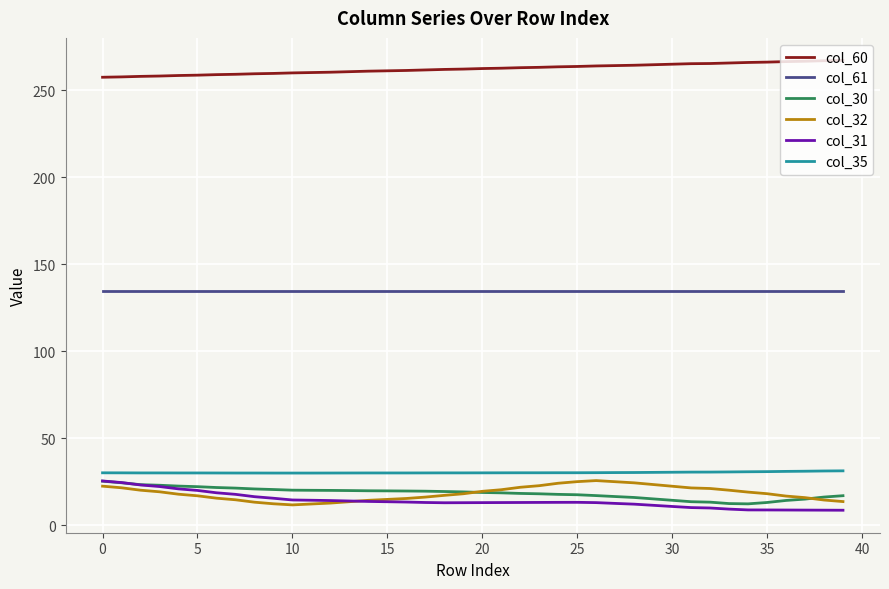

What is the difference between the maximum and minimum values in the col_35 series?

1.3